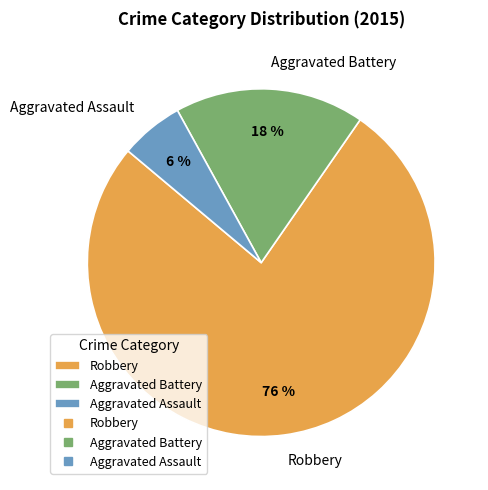

How many slices are in this pie chart?

3